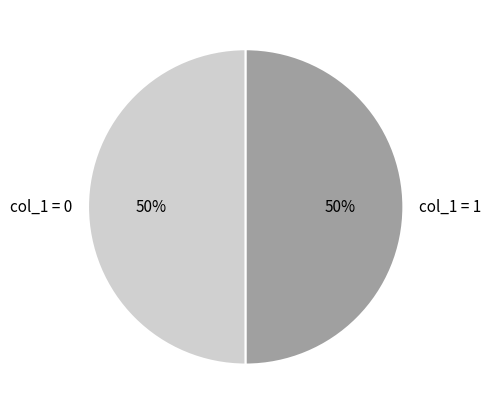

Is it true that col_1 = 1 is 60% of the pie?

False